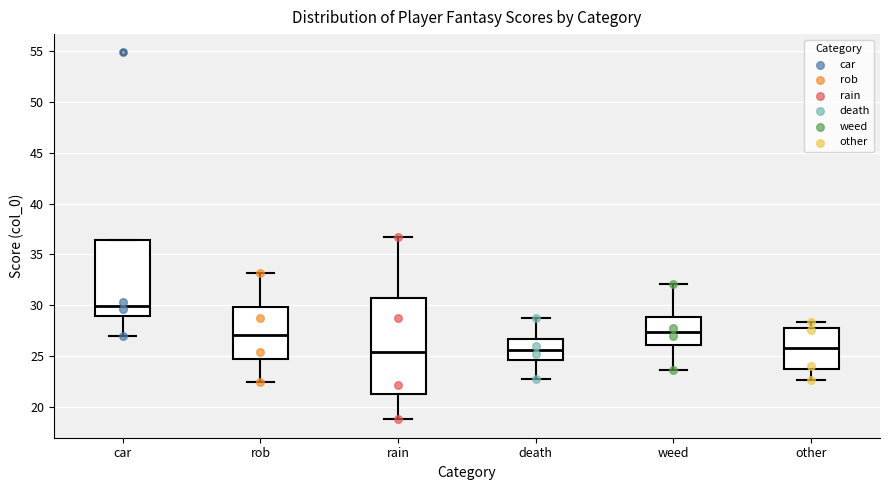

Which box has the highest median line?

car